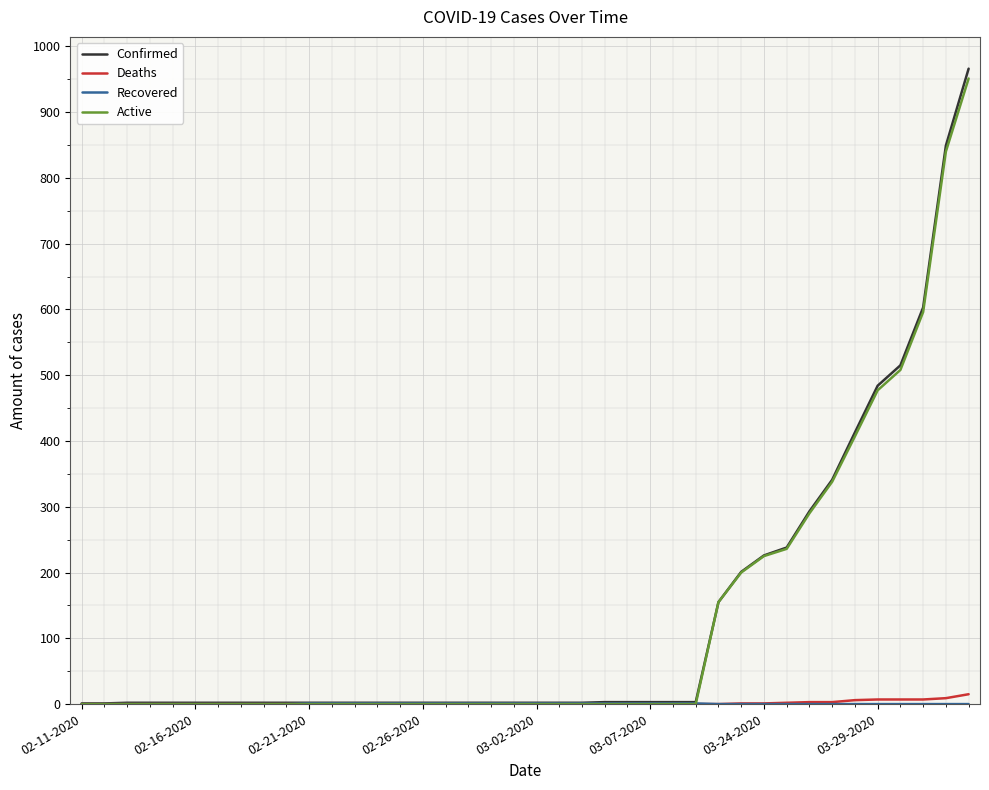

What is the average value of the Active series?

131